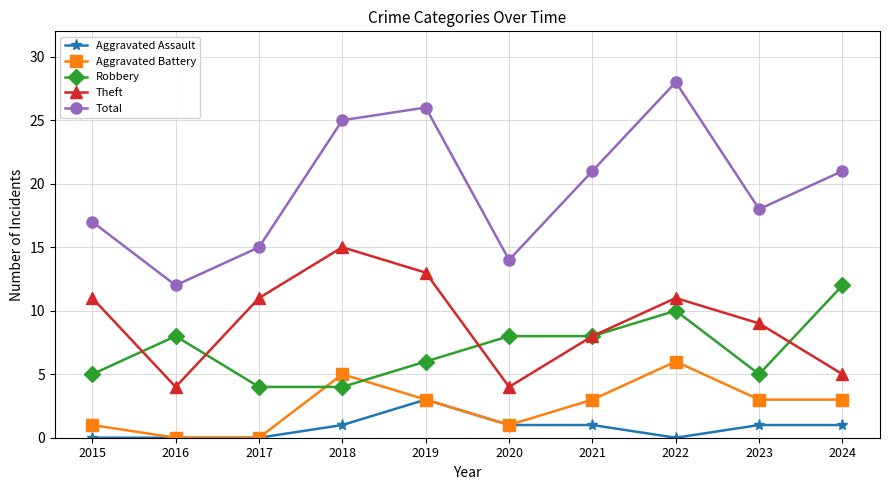

Which series has the widest spread of values?

Total